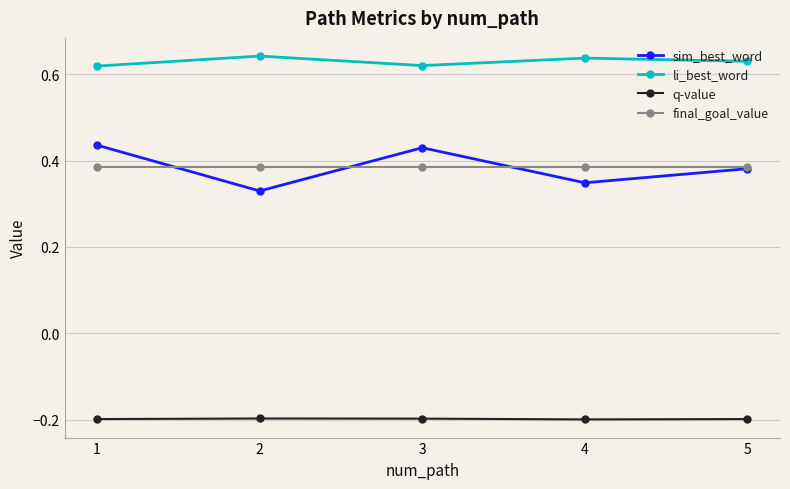

True or false: li_best_word and sim_best_word cross at least once.

False